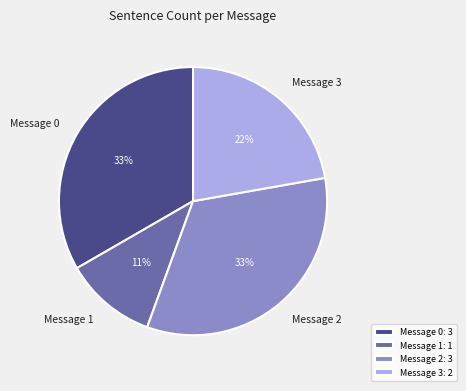

How many segments does this pie chart have?

4